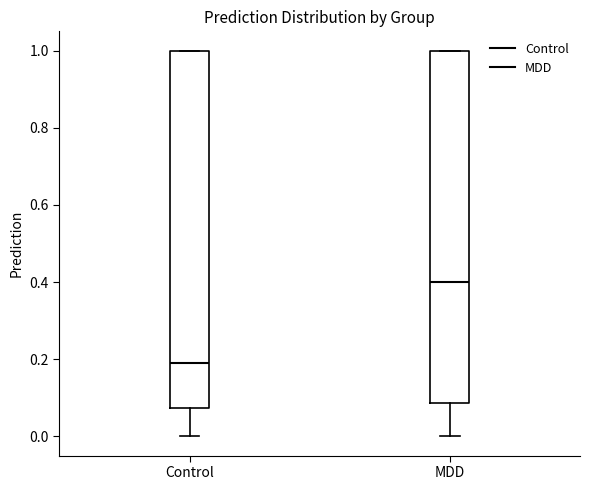

Where is the upper edge of the box for Control on the y-axis? The values are not printed on the chart, so give them approximately, as read against the axis.

1.00